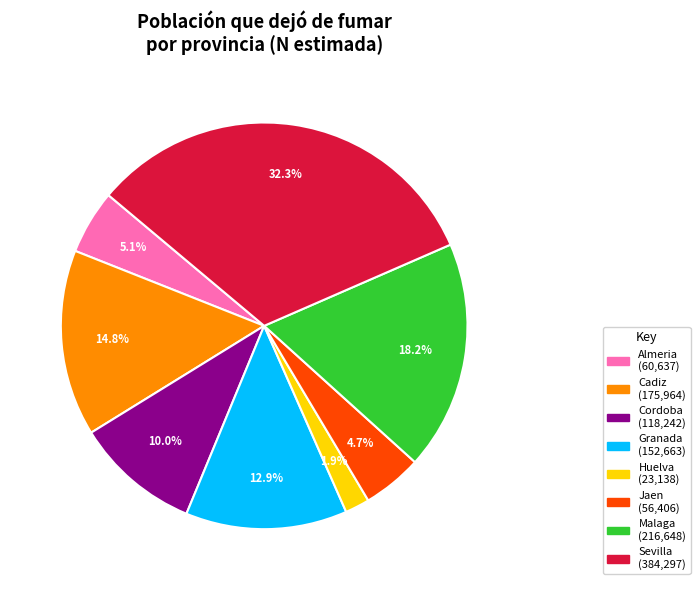

Is there any slice that represents more than half of the pie?

No